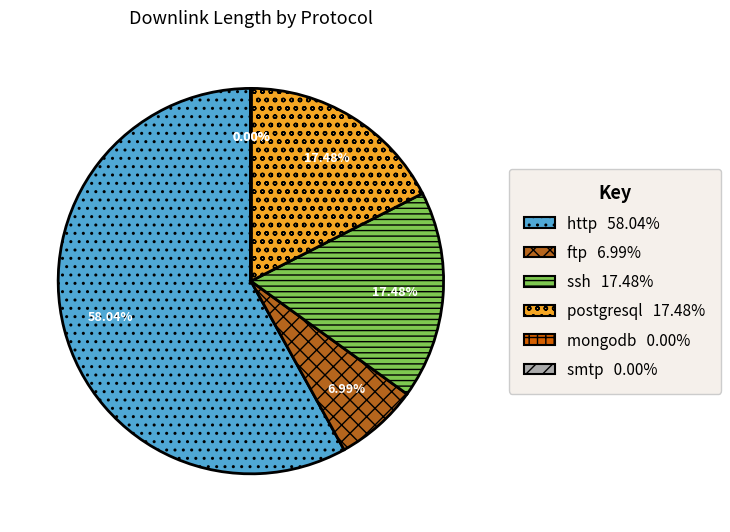

Rank the categories by value from highest to lowest.

http, postgresql, ssh, ftp, mongodb, smtp